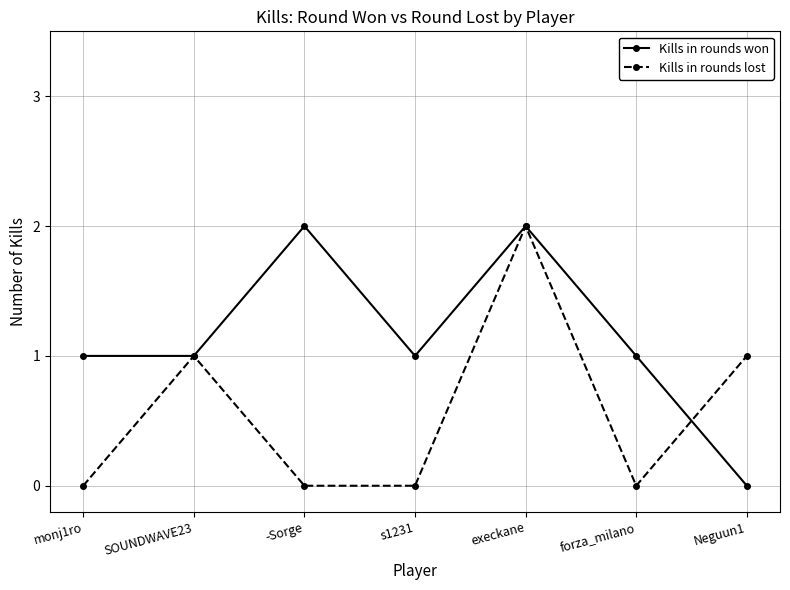

Count the number of categories in the chart.

7